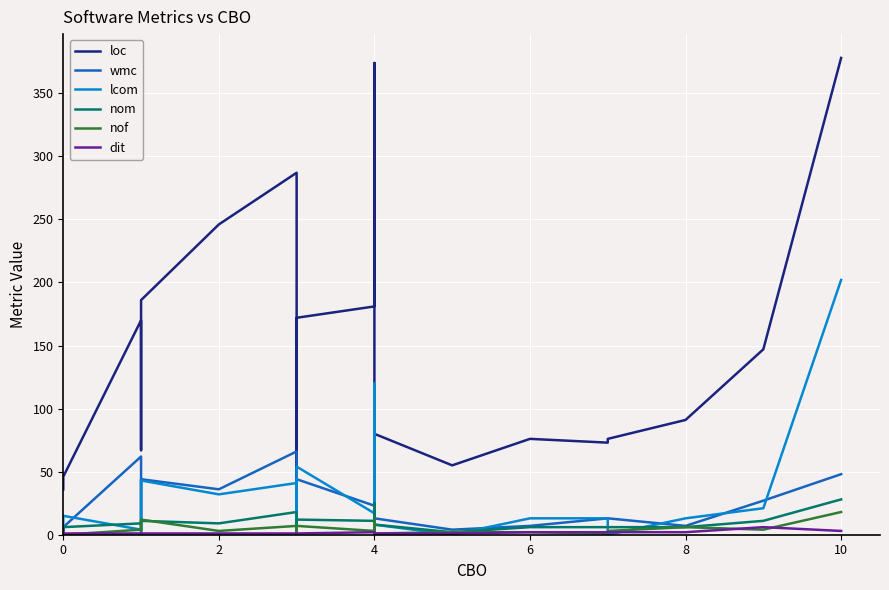

Between 12 and 10, which series saw the biggest shift?

loc